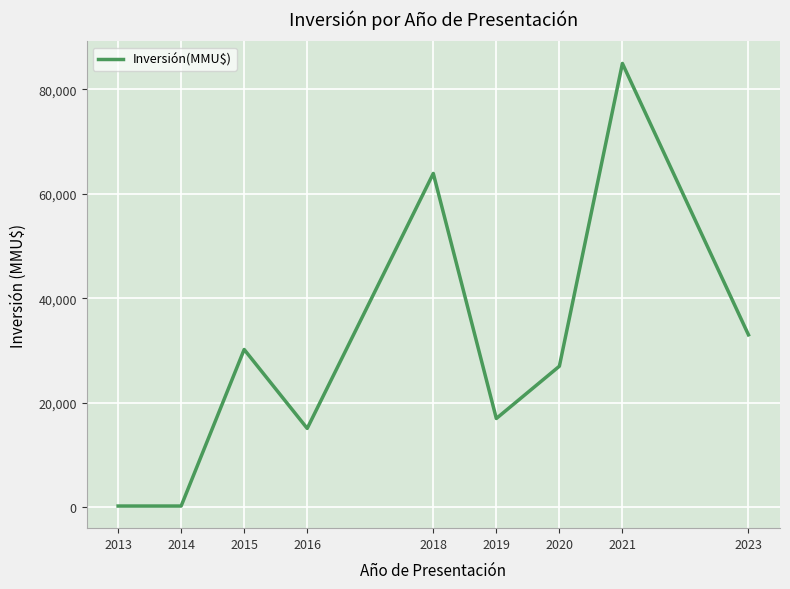

What is the difference between the maximum and minimum values?

84673